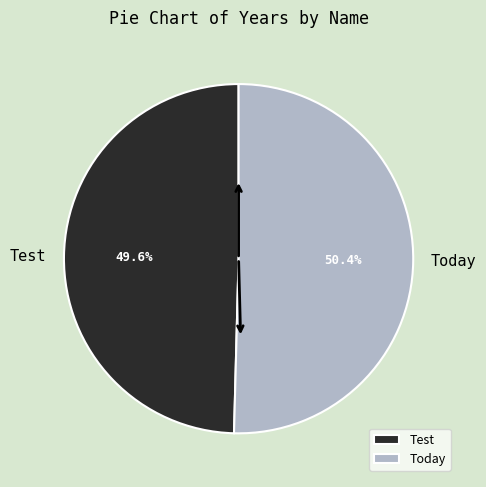

To the nearest percent, what is the difference between the largest and smallest slice percentages?

1%